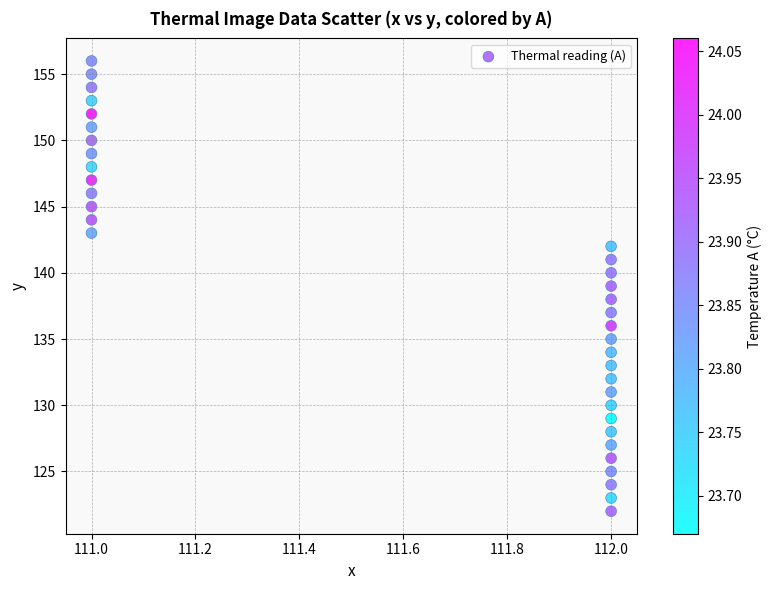

What is the range of Y values (max minus min)?

34